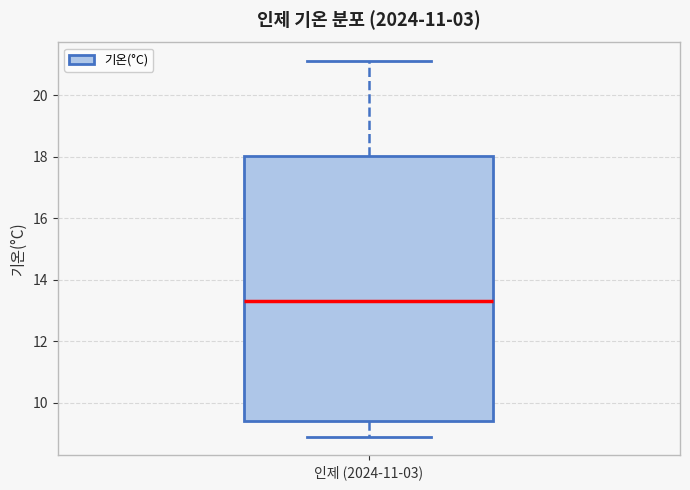

Where does the median line of the box for 인제 (2024-11-03) sit on the y-axis? The values are not printed on the chart, so give them approximately, as read against the axis.

13.4